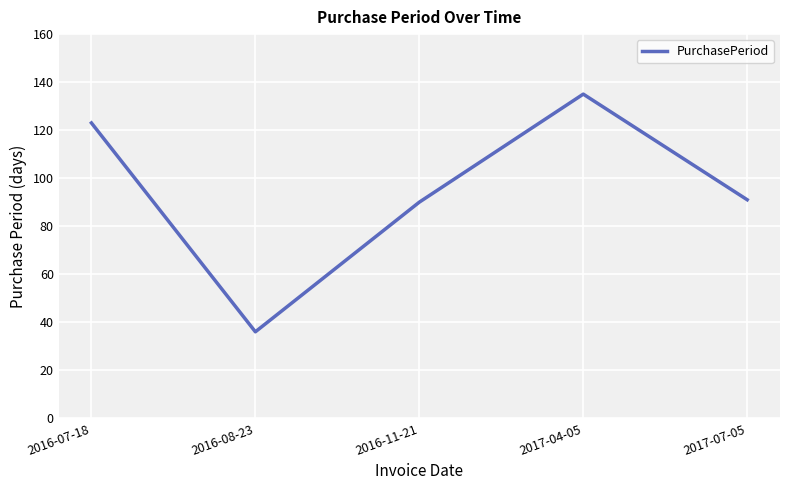

Between 2016-11-21 and 2017-04-05, which is larger?

2017-04-05